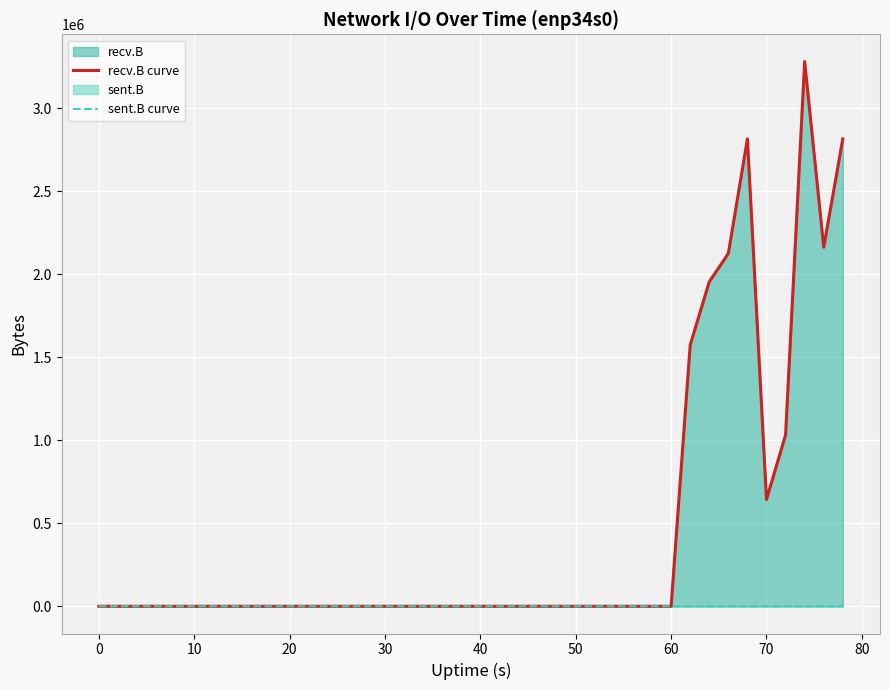

Which series has the largest total across all categories?

recv.B curve